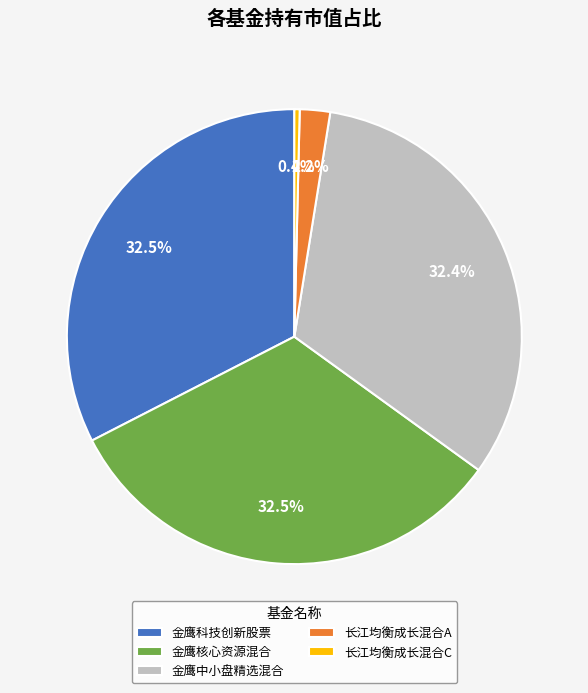

How many segments does this pie chart have?

5